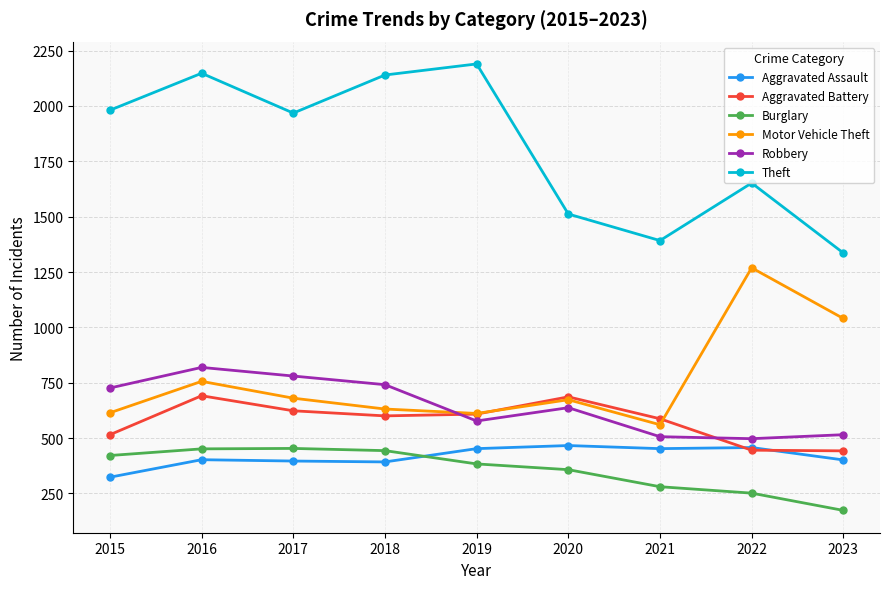

Which series has the largest total across all categories?

Theft